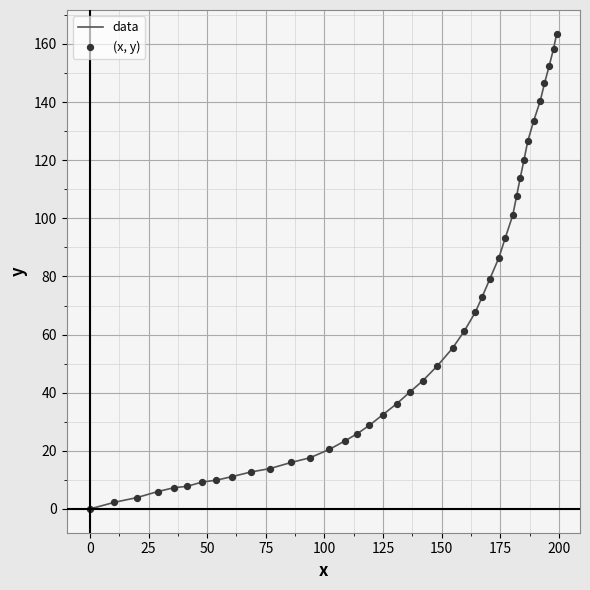

What is the greatest value displayed?

163.5